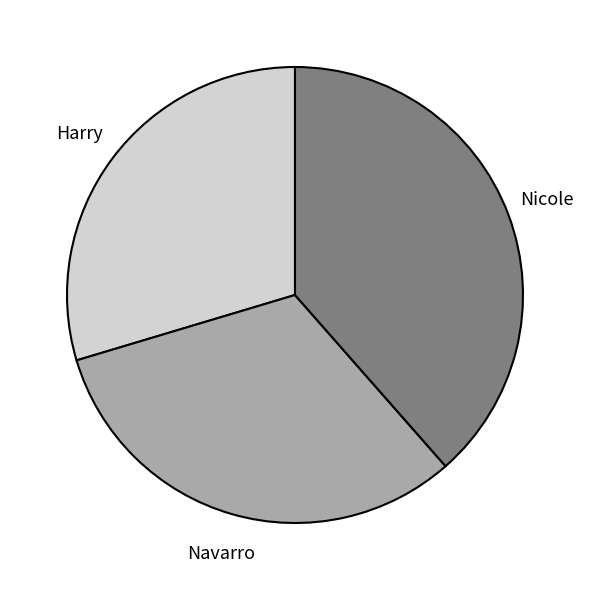

Do Navarro and Harry together represent more than half of the pie?

Yes